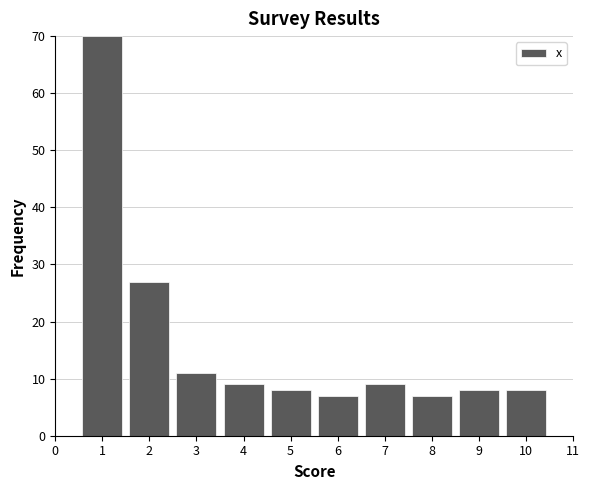

Reading left to right, extract all data points from this chart.

1=70	2=27	3=11	4=9	5=8	6=7	7=9	8=7	9=8	10=8